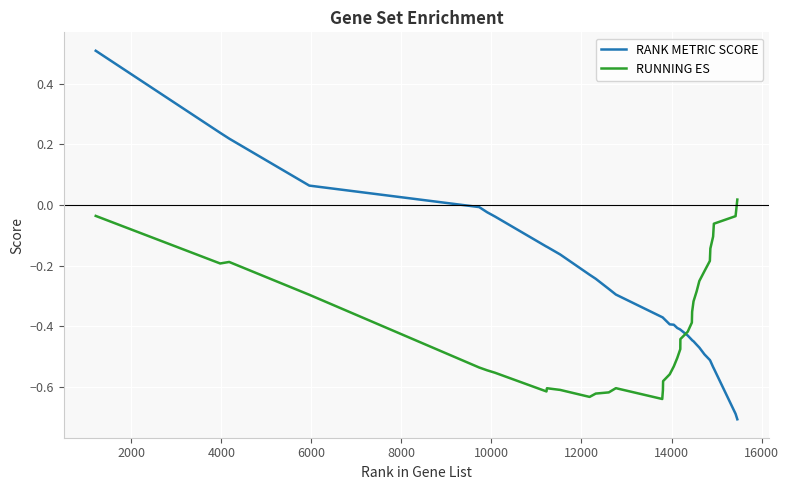

Which series has the widest spread of values?

RANK METRIC SCORE